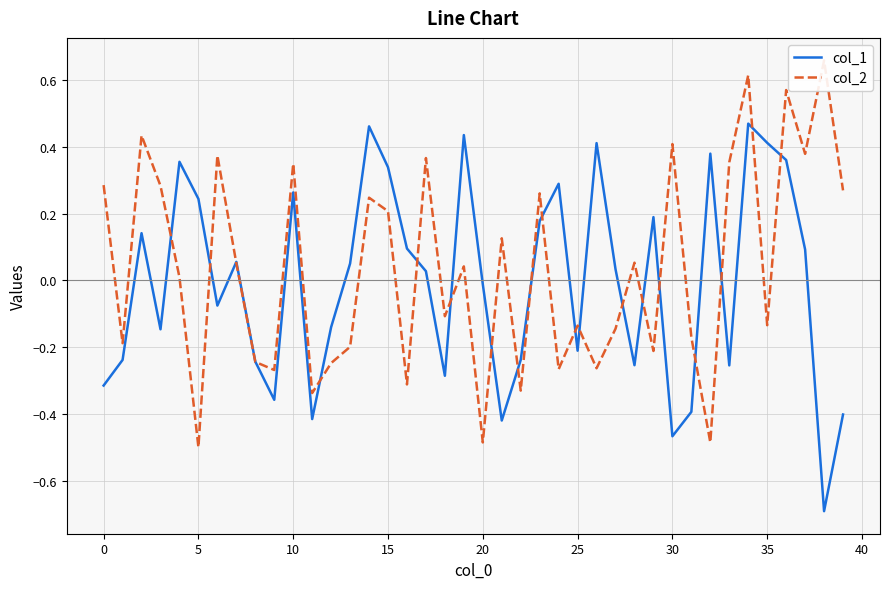

At which label does col_1 reach its peak?

34